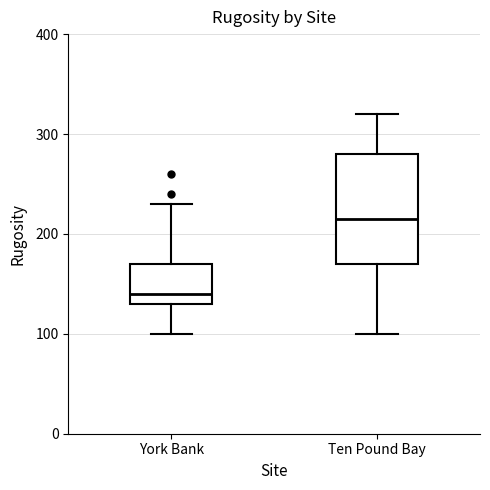

Reading left to right, transcribe this box plot: for each box, give where its median line is, the range the box spans, and where its two whiskers end, as read against the y-axis. The values are not printed on the chart, so give them approximately, as read against the axis.

York Bank: median 140, box 130 to 170, whiskers 100 to 230
Ten Pound Bay: median 220, box 170 to 280, whiskers 100 to 320